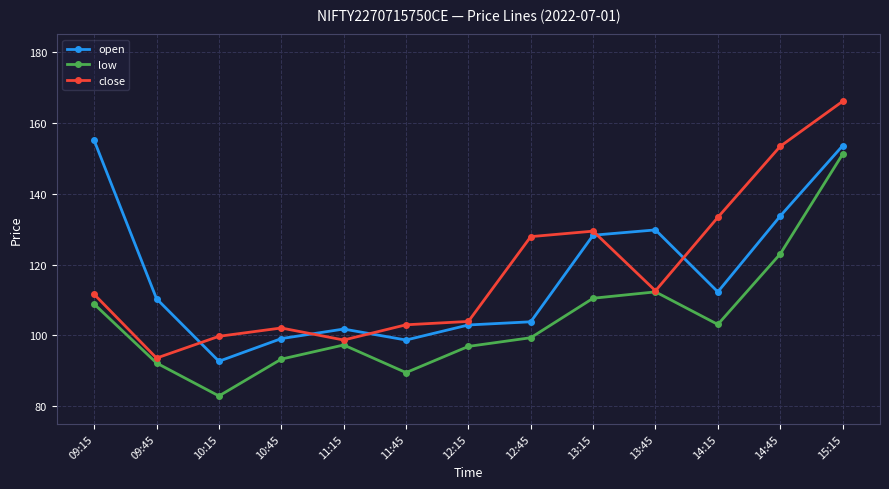

Is this an area chart (filled region under the line)?

No